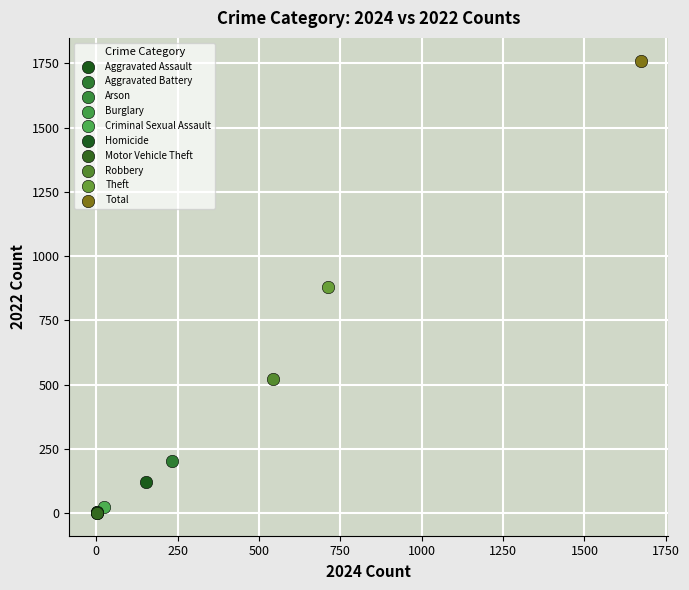

What are all the series names shown in the legend?

Aggravated Assault, Aggravated Battery, Arson, Burglary, Criminal Sexual Assault, Homicide, Motor Vehicle Theft, Robbery, Theft, Total